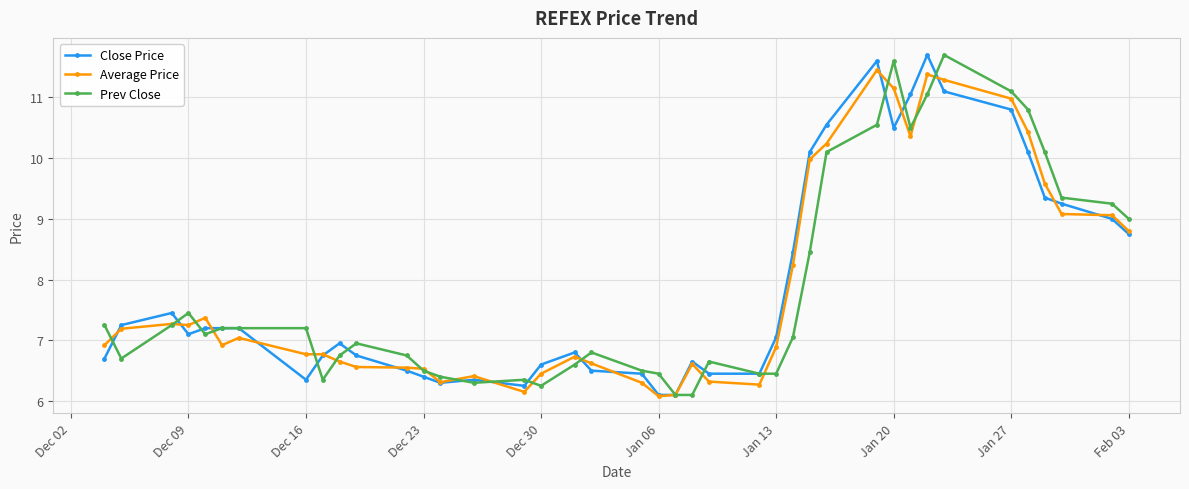

What is the minimum value for Close Price?

6.1